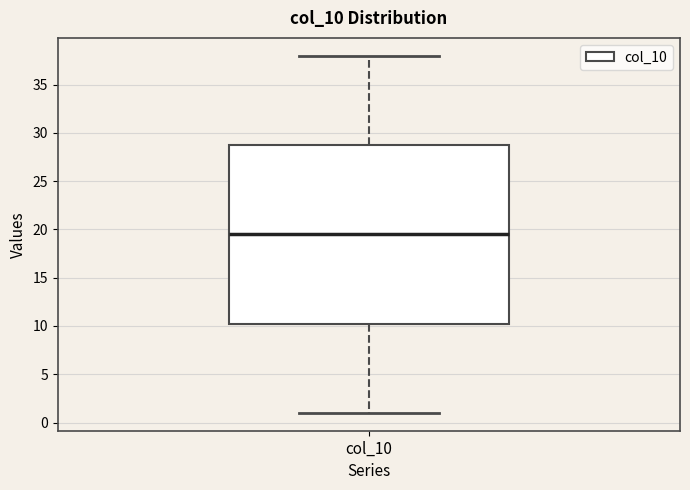

Transcribe this box plot: give where the median line is, the range the box spans, and where the two whiskers end, as read against the y-axis. The values are not printed on the chart, so give them approximately, as read against the axis.

median 19.5, box 10.5 to 29.0, whiskers 1.0 to 38.0